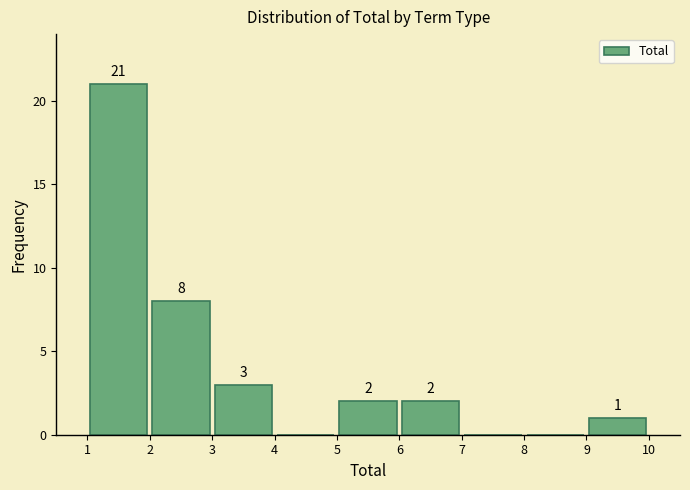

Which range on the x-axis has the tallest bar?

1 to 2